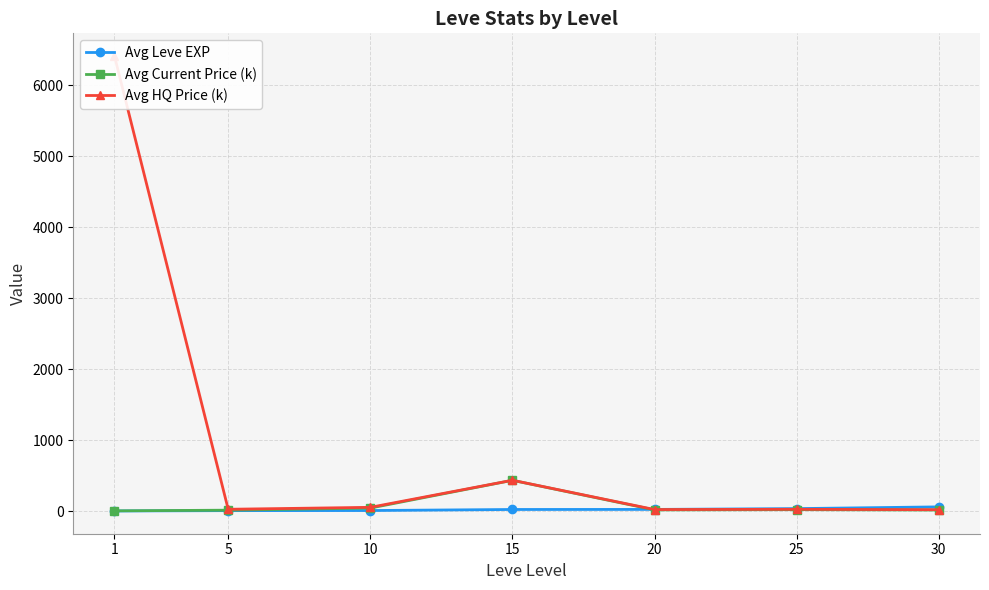

Which series changed the most between 1 and 30?

Avg HQ Price (k)